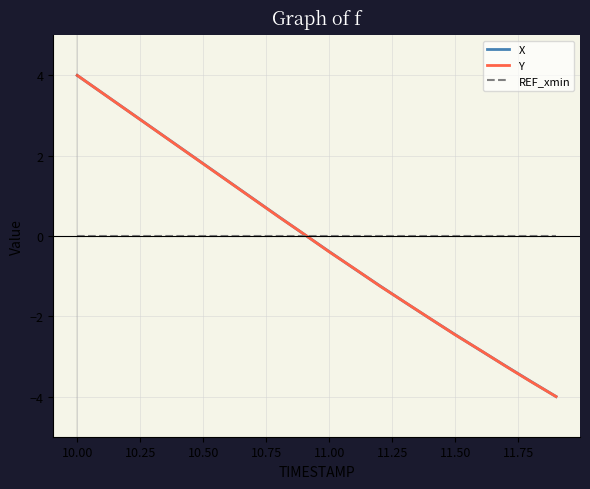

How many lines are shown in the chart?

3